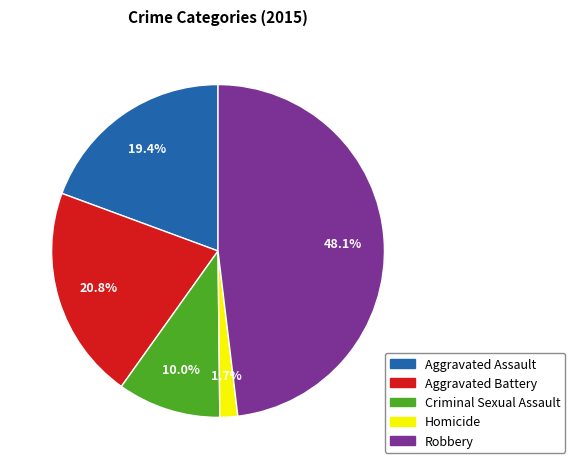

The Homicide slice represents 17% of the pie. True or false?

False